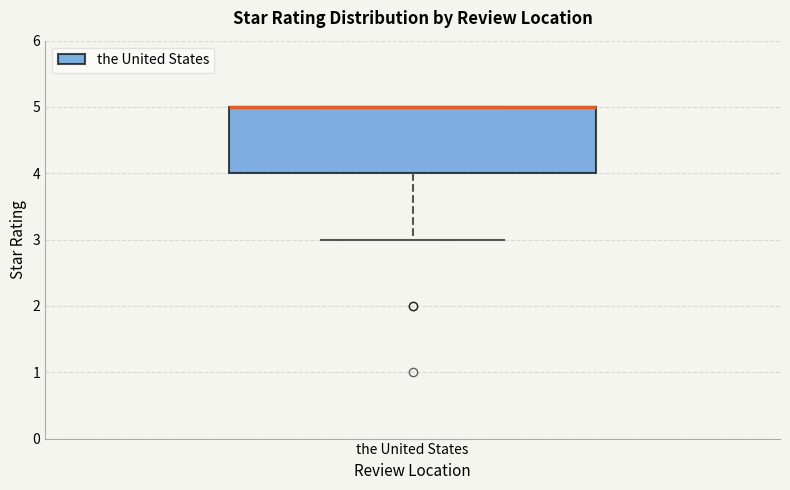

Transcribe this box plot: give where the median line is, the range the box spans, and where the two whiskers end, as read against the y-axis. The values are not printed on the chart, so give them approximately, as read against the axis.

median 5 (drawn on the box's upper edge), box 4 to 5, whiskers 3 to 5